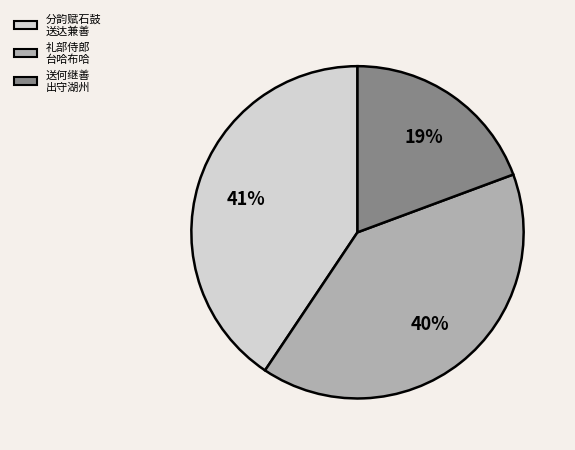

Does any single category account for the majority?

No